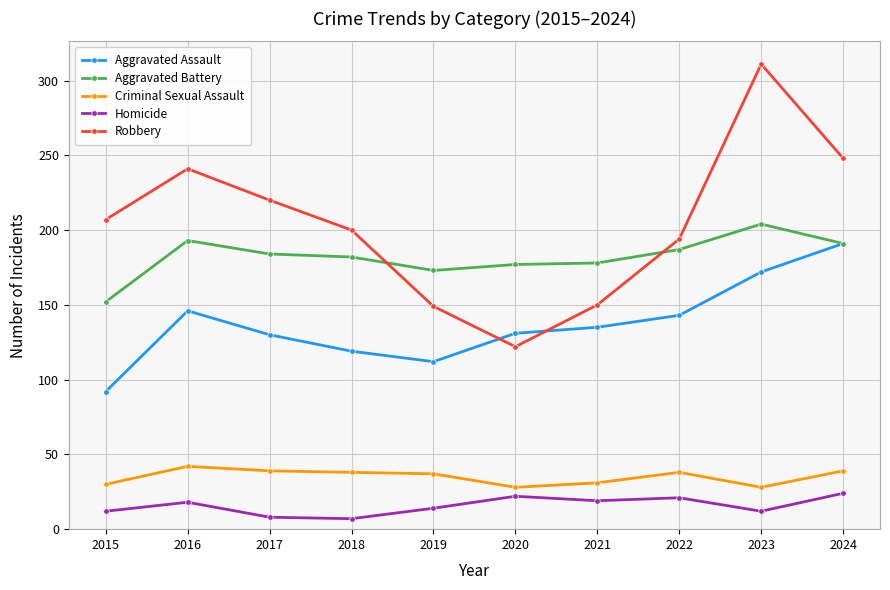

Is it true that Homicide equals 19 at 2021?

True